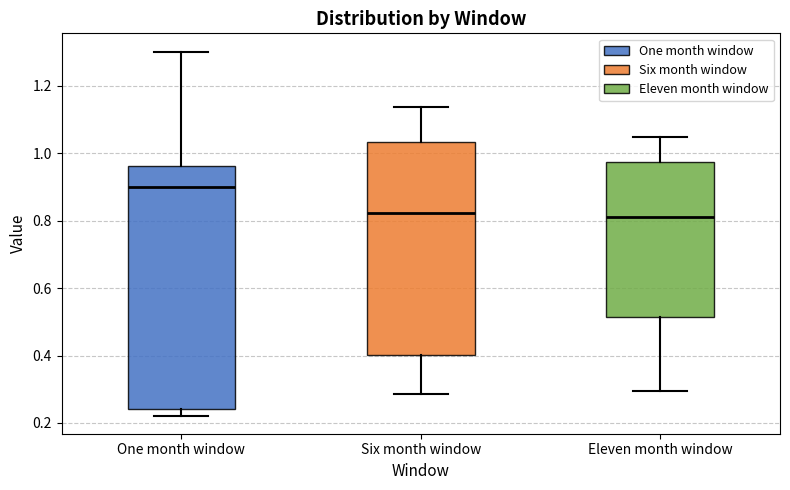

Reading left to right, read every box against the y-axis: the position of its median line, the range the box covers, and the ends of its whiskers. The values are not printed on the chart, so give them approximately, as read against the axis.

One month window: median 0.90, box 0.24 to 0.96, whiskers 0.22 to 1.30
Six month window: median 0.82, box 0.40 to 1.04, whiskers 0.28 to 1.14
Eleven month window: median 0.82, box 0.52 to 0.98, whiskers 0.30 to 1.04